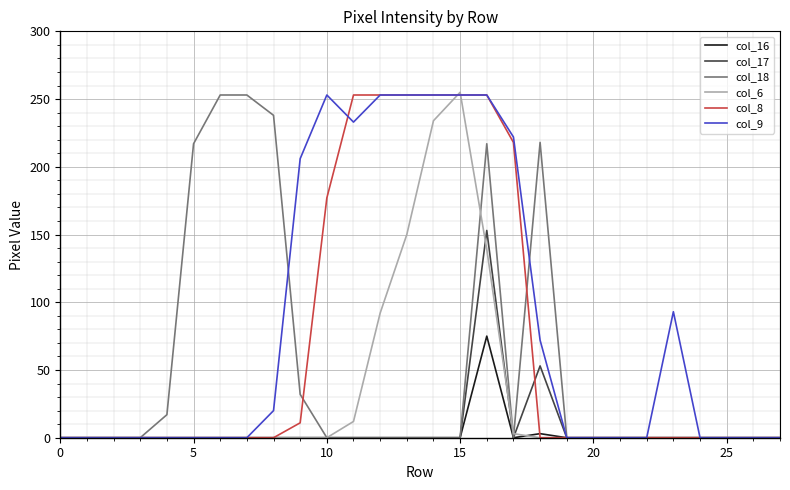

Which series has the largest total across all categories?

col_9